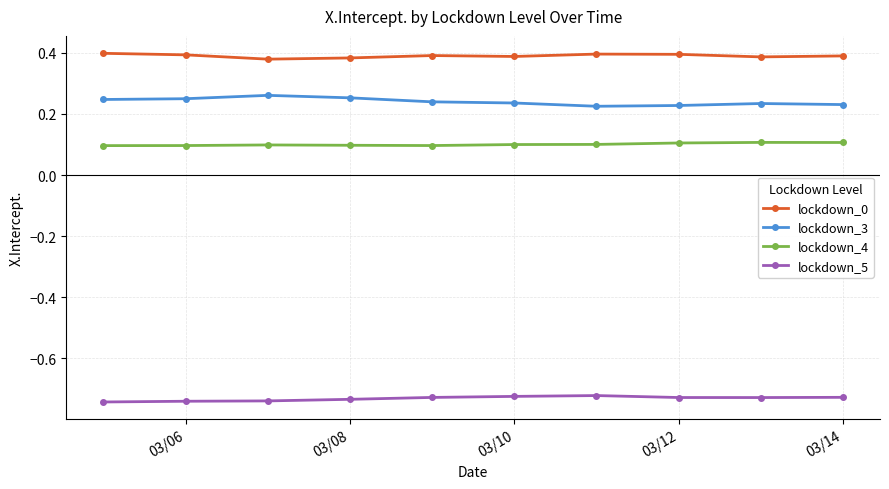

What is the sum of all lockdown_4 values?

1.0